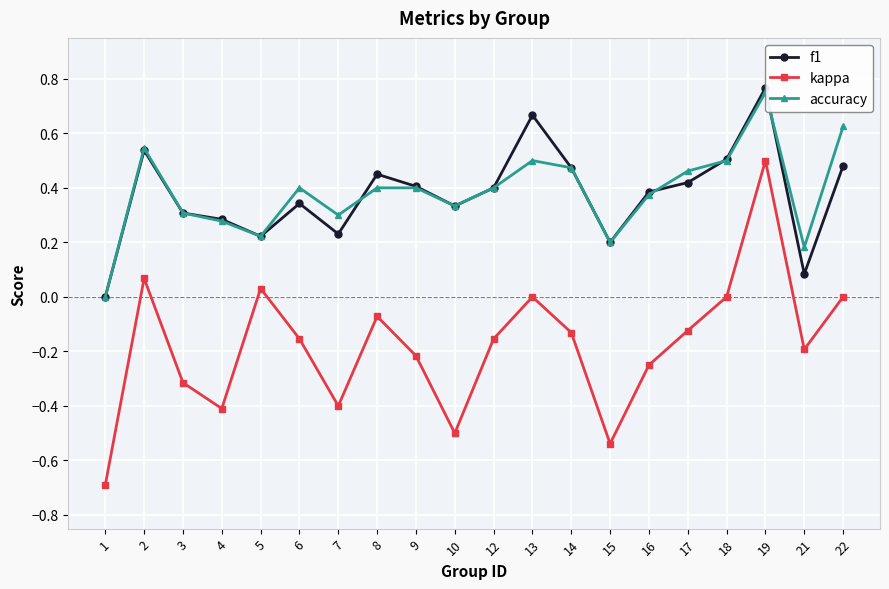

Which series has the largest total across all categories?

accuracy